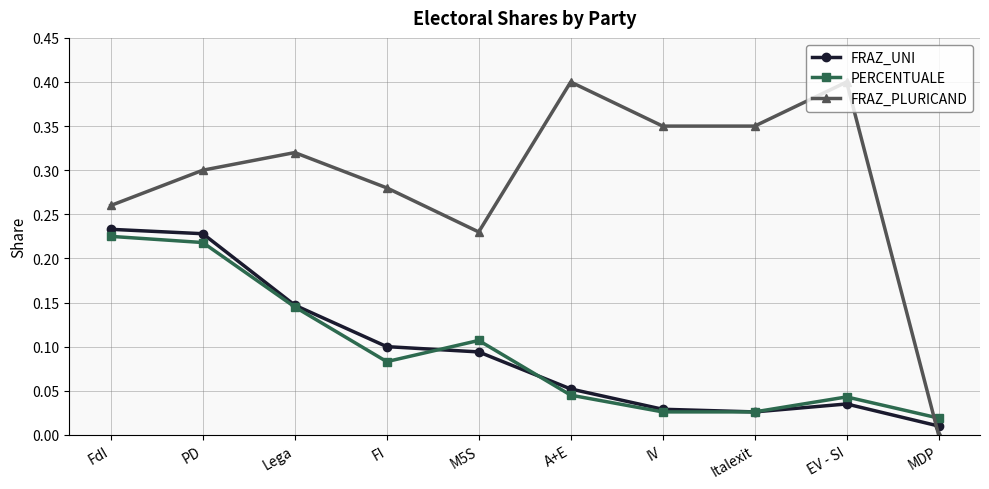

Is this an area chart (filled region under the line)?

No